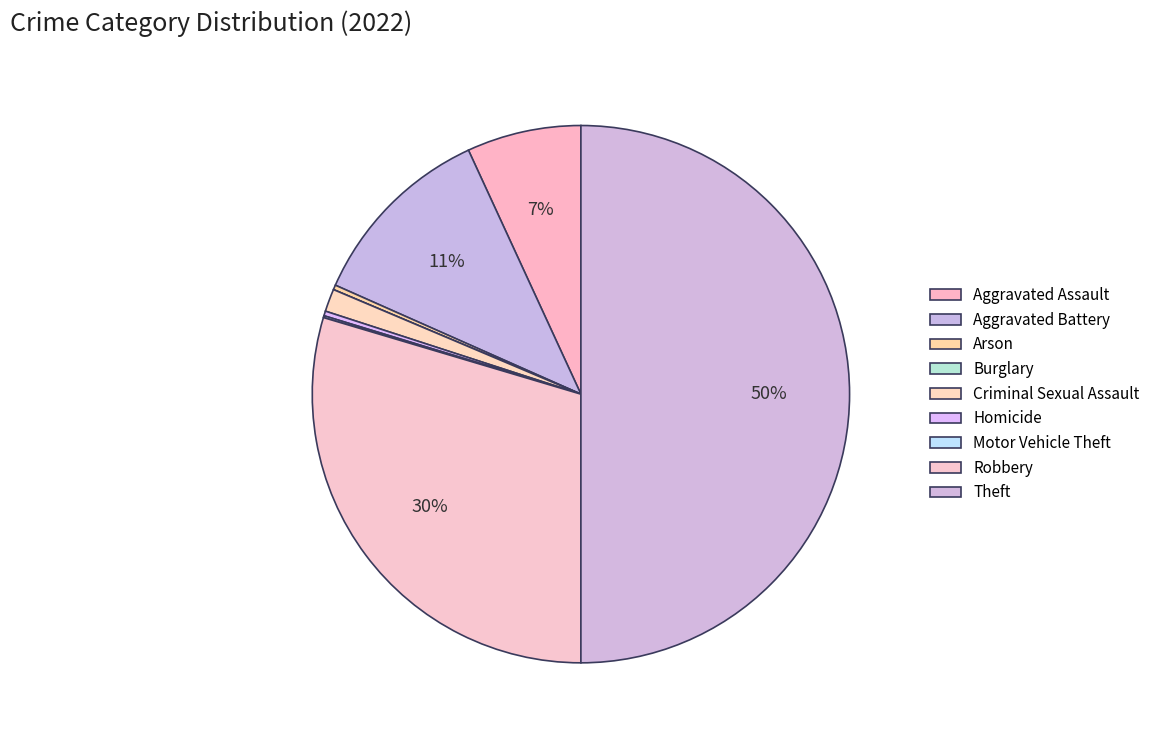

Count the number of slices in the pie.

9